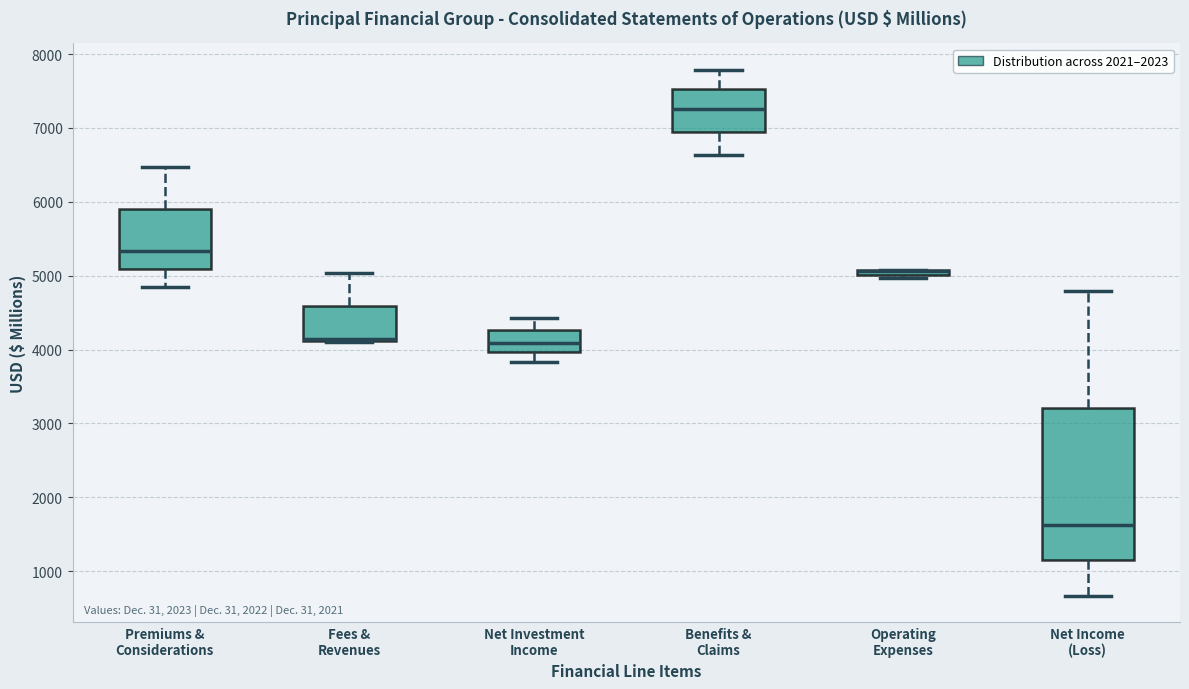

Where is the upper edge of the box for Net Income (Loss) on the y-axis? The values are not printed on the chart, so give them approximately, as read against the axis.

3200